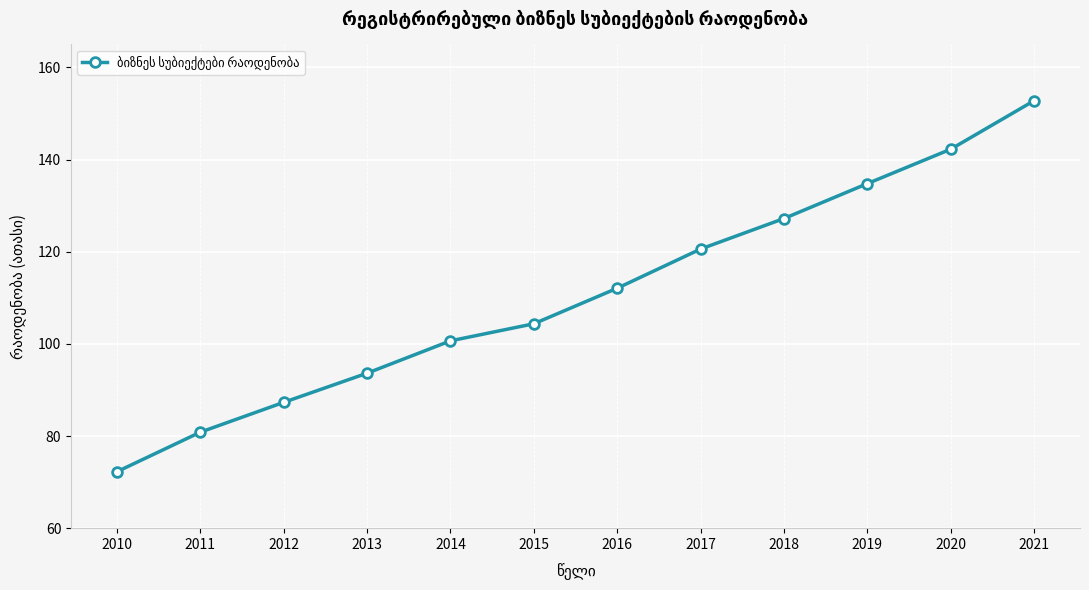

True or false: the data shows 48.9 at 2017.

False